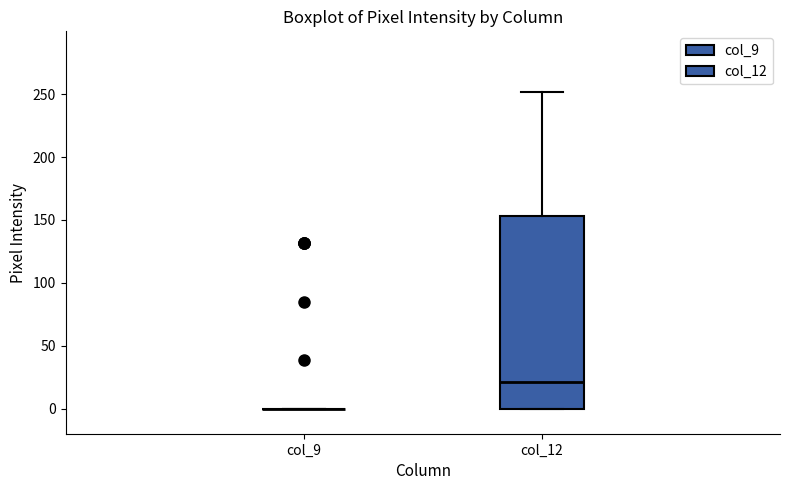

Reading left to right, read every box against the y-axis: the position of its median line, the range the box covers, and the ends of its whiskers. The values are not printed on the chart, so give them approximately, as read against the axis.

col_9: box collapsed to a line at 0, whiskers 0 to 0
col_12: median 20, box 0 to 155, whiskers 0 to 250